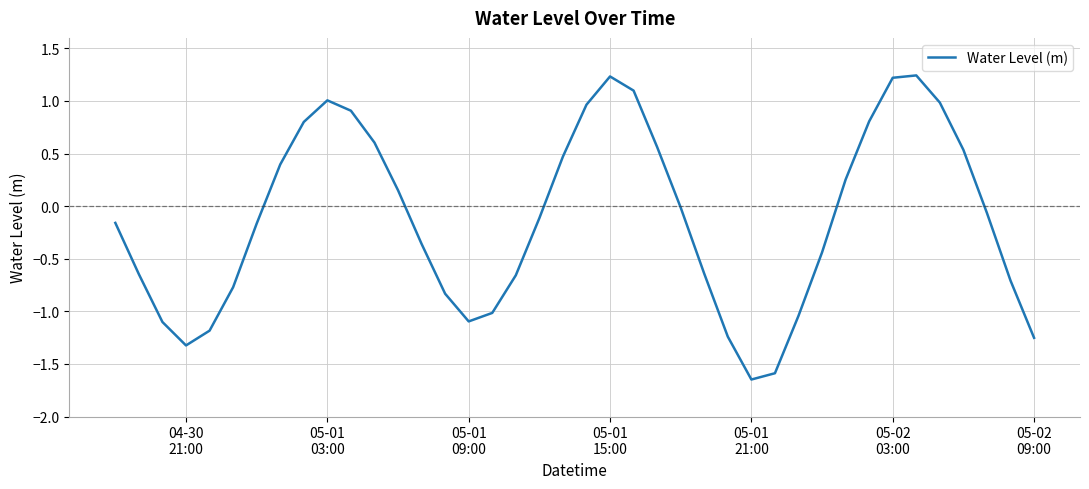

True or false: there are more than 2 points higher than both neighbors.

True